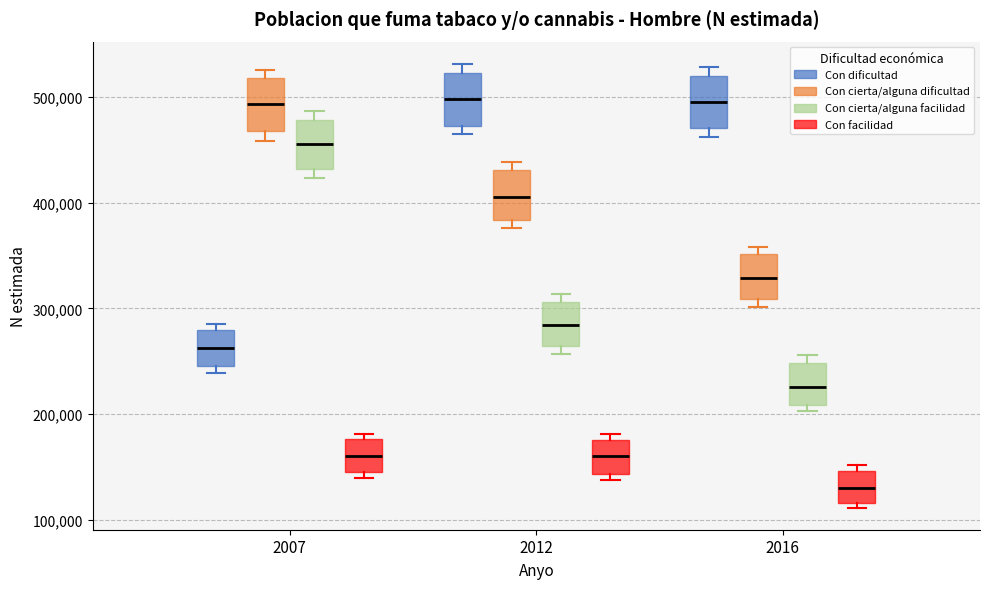

Reading left to right, transcribe this box plot: for each box, give where its median line is, the range the box spans, and where its two whiskers end, as read against the y-axis. The values are not printed on the chart, so give them approximately, as read against the axis.

2007 (Con dificultad): median 260000, box 250000 to 280000, whiskers 240000 to 290000
2007 (Con cierta/alguna dificultad): median 490000, box 470000 to 520000, whiskers 460000 to 530000
2007 (Con cierta/alguna facilidad): median 460000, box 430000 to 480000, whiskers 420000 to 490000
2007 (Con facilidad): median 160000, box 140000 to 180000, whiskers 140000 (just below the box's lower edge) to 180000 (just above the box's upper edge)
2012 (Con dificultad): median 500000, box 470000 to 520000, whiskers 460000 to 530000
2012 (Con cierta/alguna dificultad): median 410000, box 380000 to 430000, whiskers 380000 (just below the box's lower edge) to 440000
2012 (Con cierta/alguna facilidad): median 280000, box 260000 to 310000, whiskers 260000 (just below the box's lower edge) to 310000 (just above the box's upper edge)
2012 (Con facilidad): median 160000, box 140000 to 180000, whiskers 140000 (just below the box's lower edge) to 180000 (just above the box's upper edge)
2016 (Con dificultad): median 500000, box 470000 to 520000, whiskers 460000 to 530000
2016 (Con cierta/alguna dificultad): median 330000, box 310000 to 350000, whiskers 300000 to 360000
2016 (Con cierta/alguna facilidad): median 230000, box 210000 to 250000, whiskers 200000 to 260000
2016 (Con facilidad): median 130000, box 120000 to 150000, whiskers 110000 to 150000 (just above the box's upper edge)